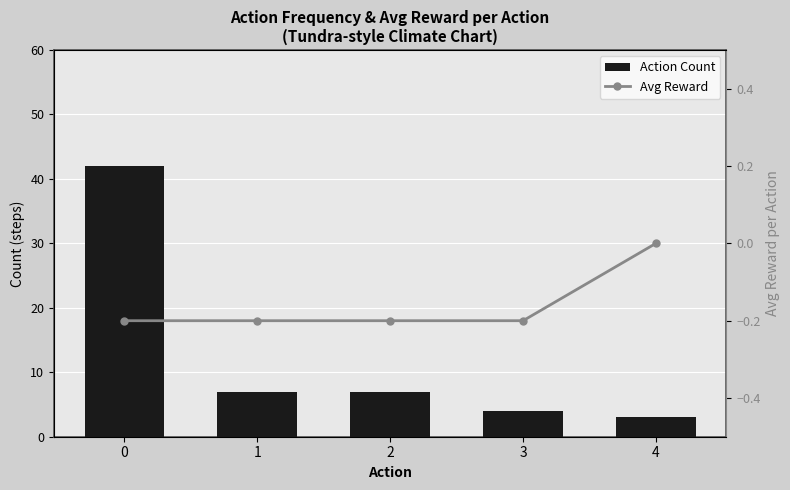

How many values in the Action Count series exceed 7?

1